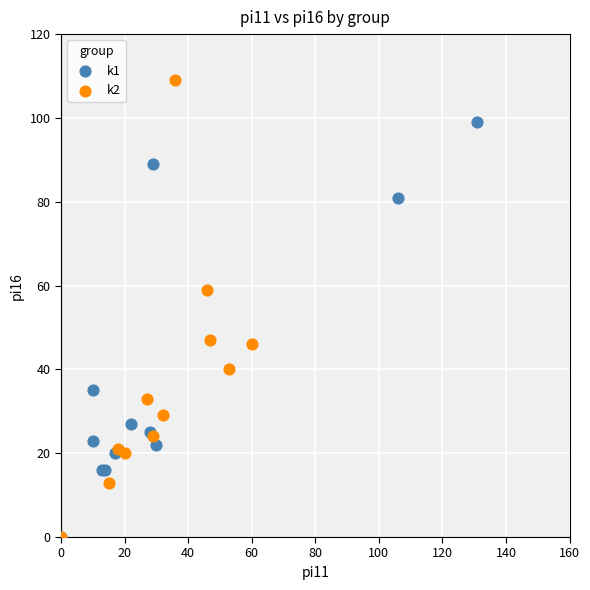

What are all the series names shown in the legend?

k1, k2